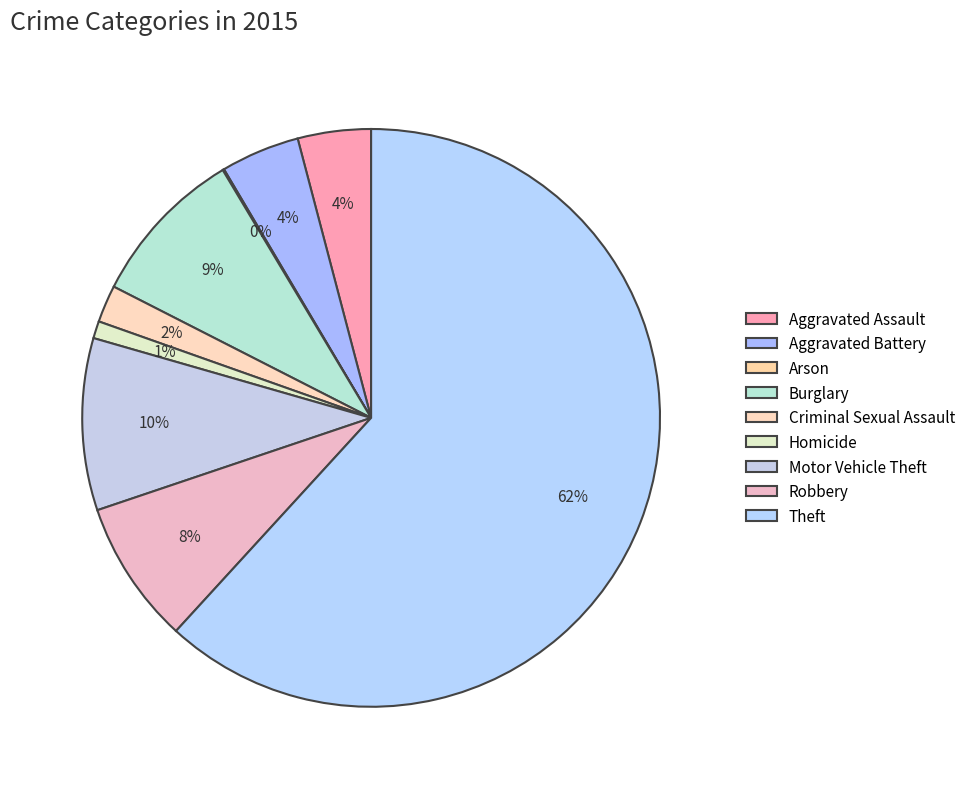

To the nearest percent, what is the average slice percentage?

11%